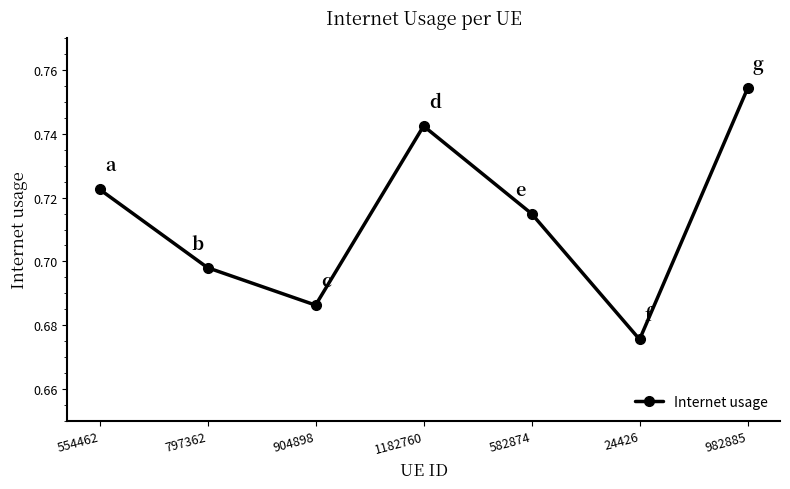

The value at 554462 is 0.5. True or false?

False